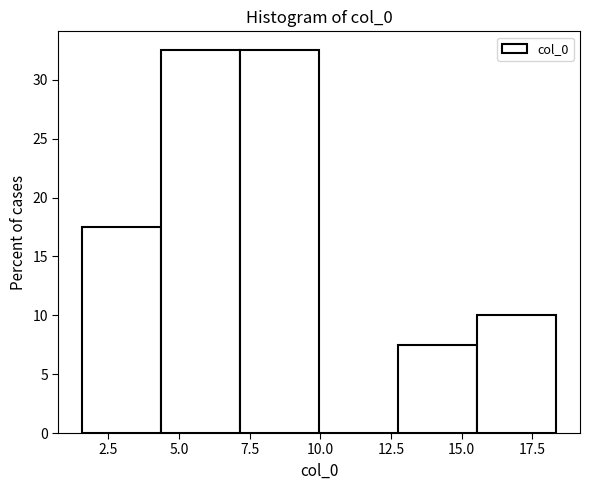

How tall is the bar that spans 1.5 to 4.5 on the x-axis? Neither the bar edges nor the heights are printed on the chart, so give them approximately, as read against the axes.

17.5